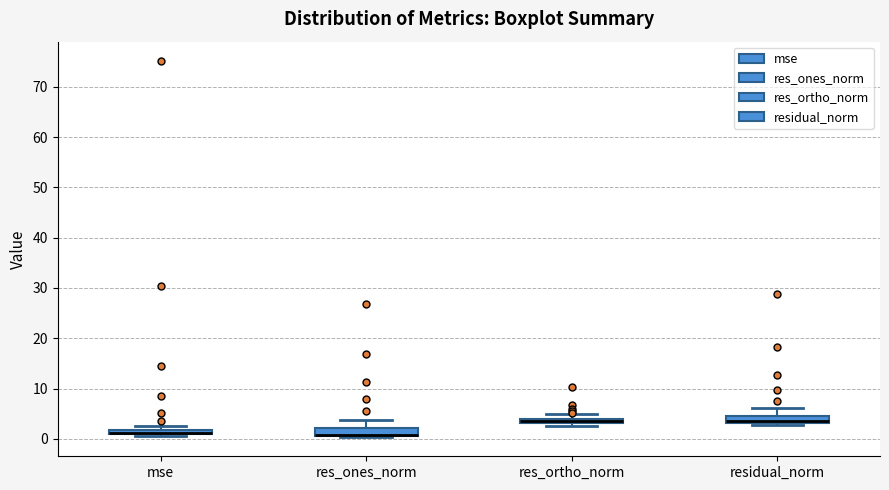

Where is the upper edge of the box for mse on the y-axis? The values are not printed on the chart, so give them approximately, as read against the axis.

2